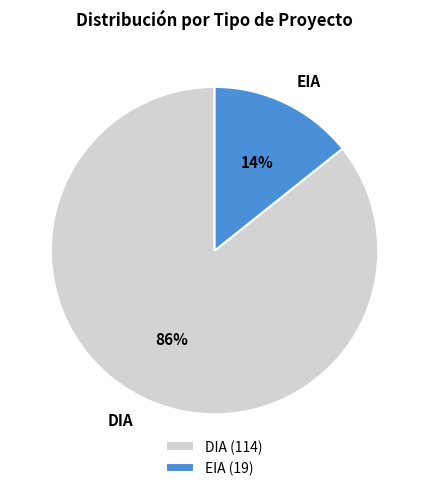

To the nearest percent, what is the average slice percentage?

50%